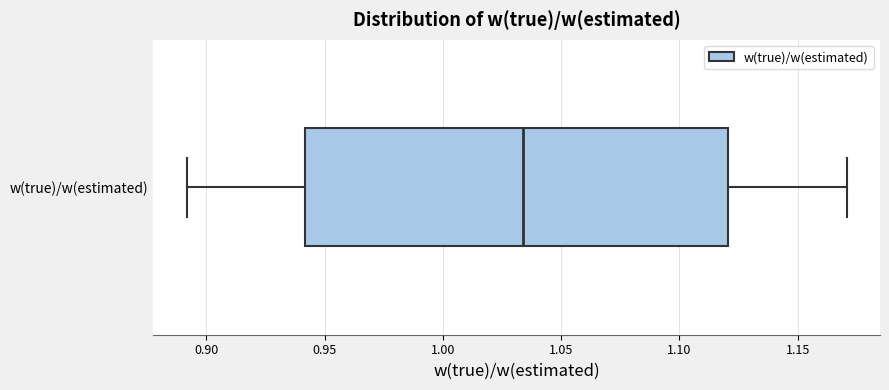

Transcribe this box plot: give where the median line is, the range the box spans, and where the two whiskers end, as read against the x-axis. The values are not printed on the chart, so give them approximately, as read against the axis.

median 1.035, box 0.940 to 1.120, whiskers 0.890 to 1.170